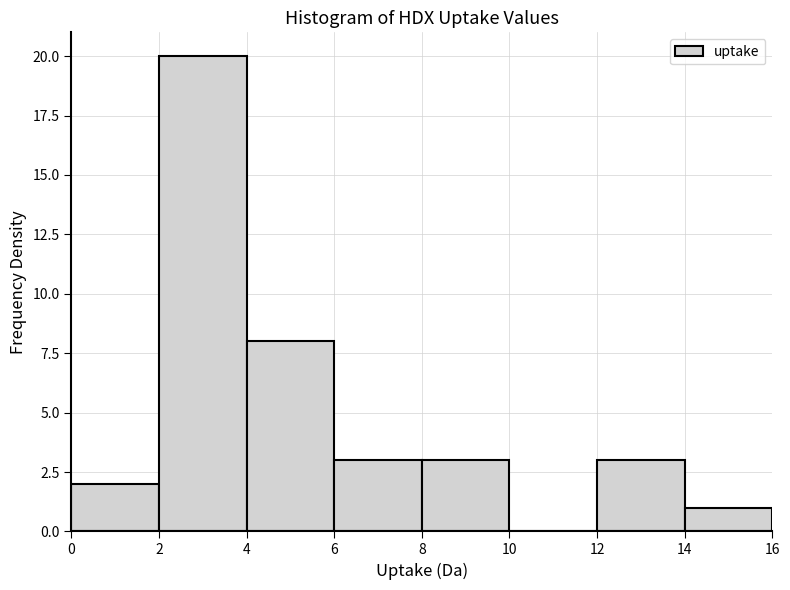

Which range on the x-axis has the tallest bar?

2 to 4